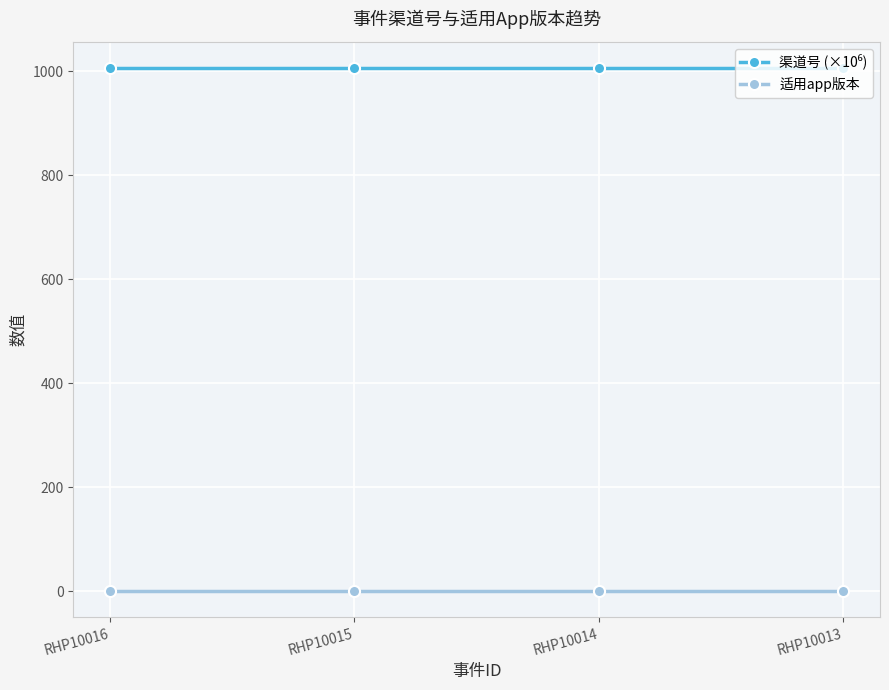

Is it true that 适用app版本 equals 1.0 at RHP10015?

True